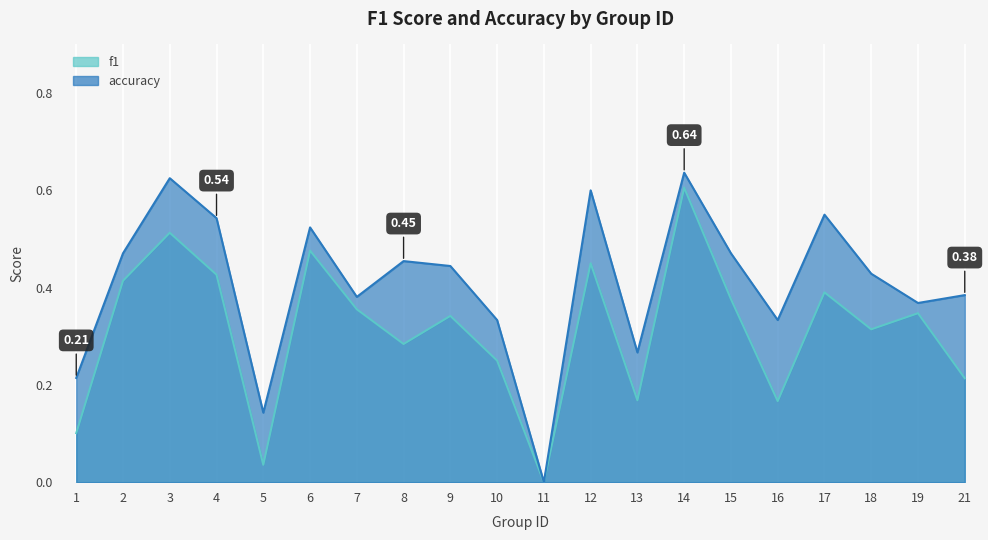

True or false: accuracy and f1 intersect in this chart.

False